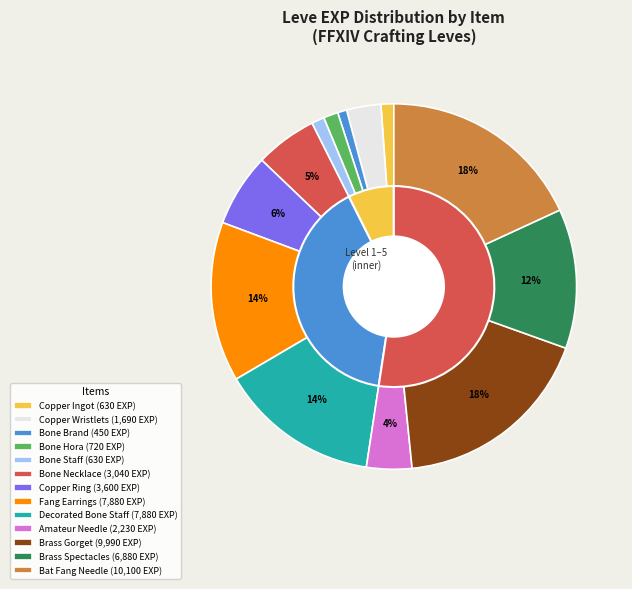

Is there any slice that represents more than half of the pie?

No